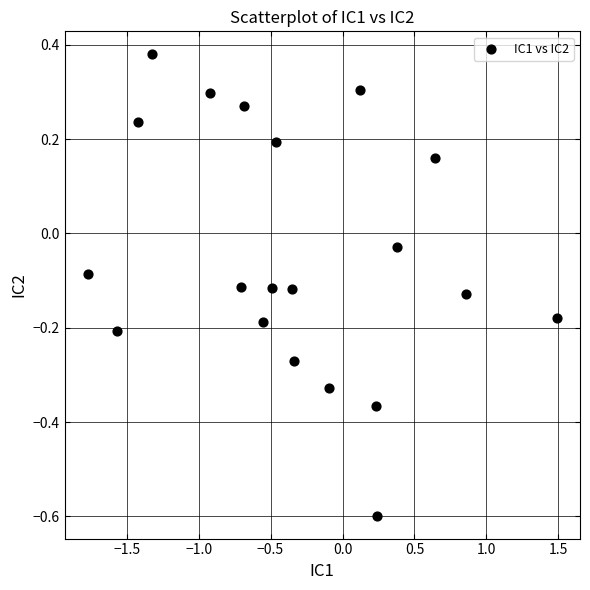

What is the range of X values (max minus min)?

3.3